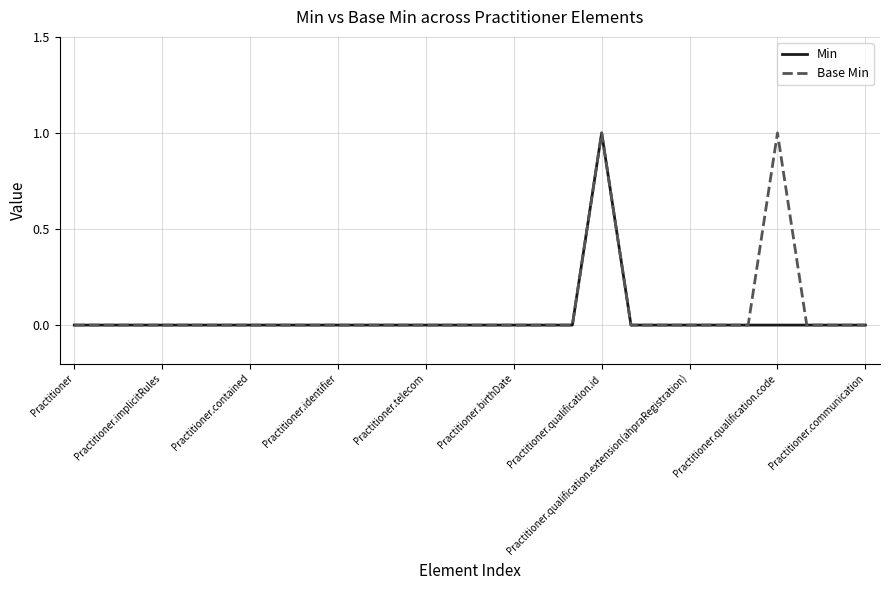

How many distinct data groups are displayed?

2